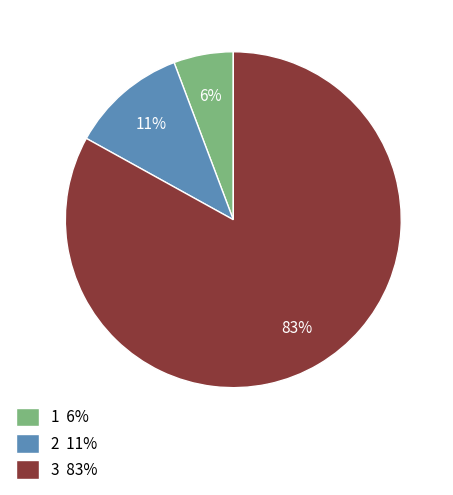

Count the number of slices in the pie.

3